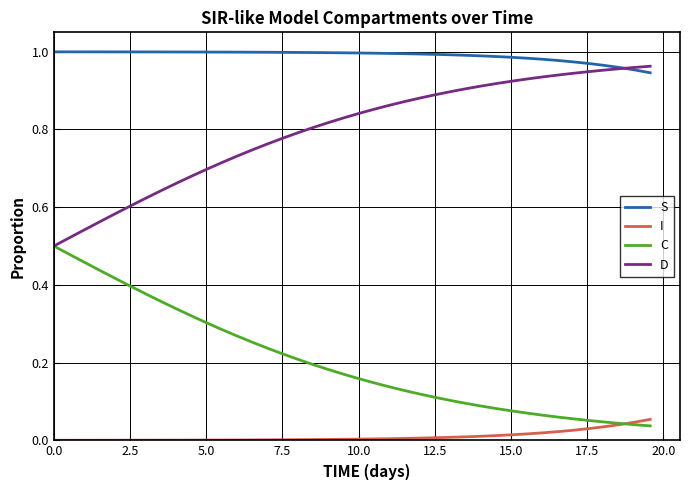

Which series has the largest total across all categories?

S